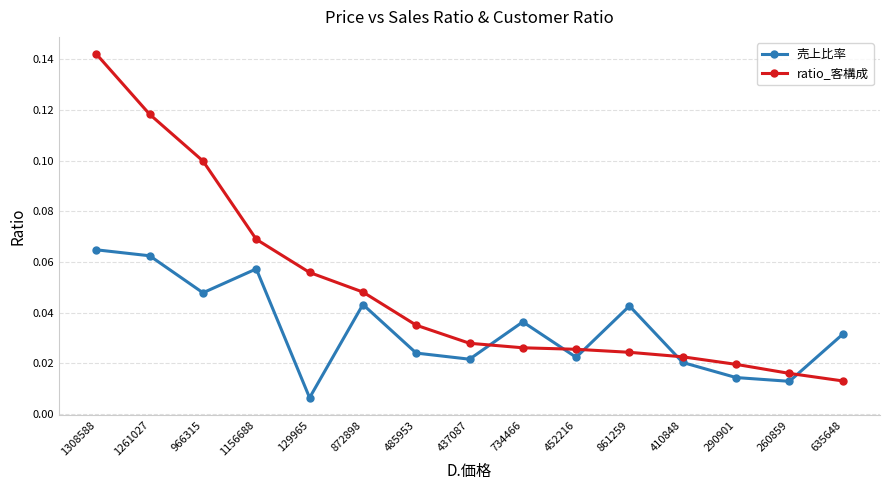

Is it true that 売上比率 equals 0.1 at 635648?

False